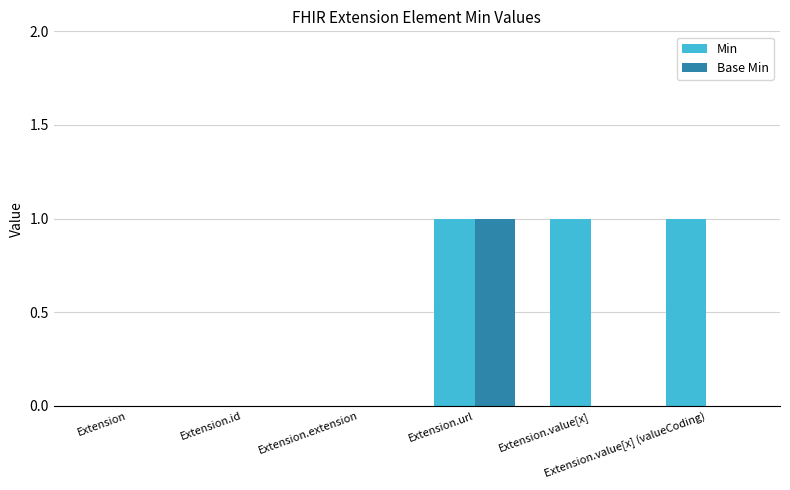

Reading right to left, transcribe all the data shown in this chart.

Min: Extension.value[x] (valueCoding)=1	Extension.value[x]=1	Extension.url=1	Extension.extension=0	Extension.id=0	Extension=0
Base Min: Extension.value[x] (valueCoding)=0	Extension.value[x]=0	Extension.url=1	Extension.extension=0	Extension.id=0	Extension=0